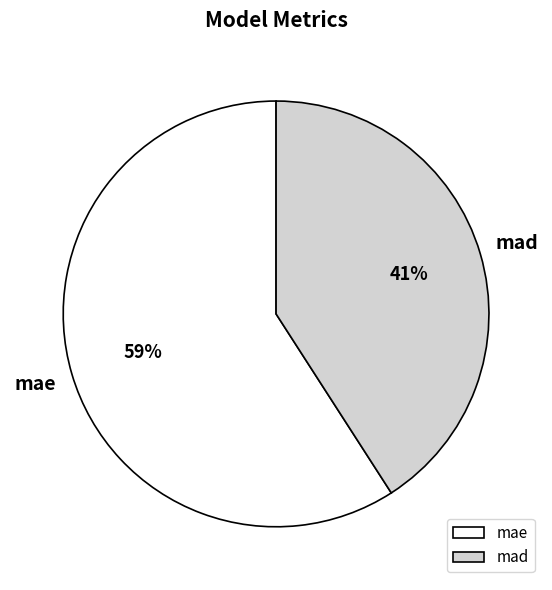

Rank the categories by value from highest to lowest.

mae, mad